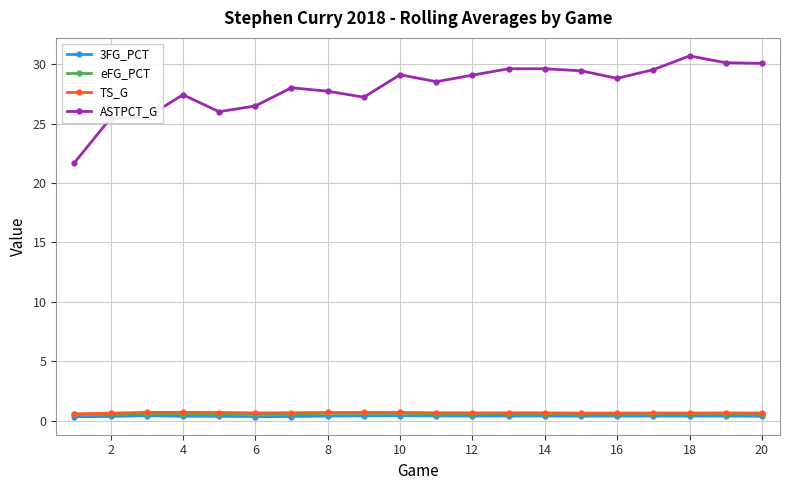

What is the value of the TS_G point at the 5th from the left?

0.7